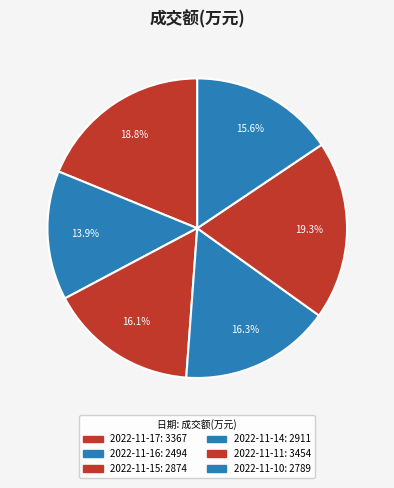

How many slices are in this pie chart?

6